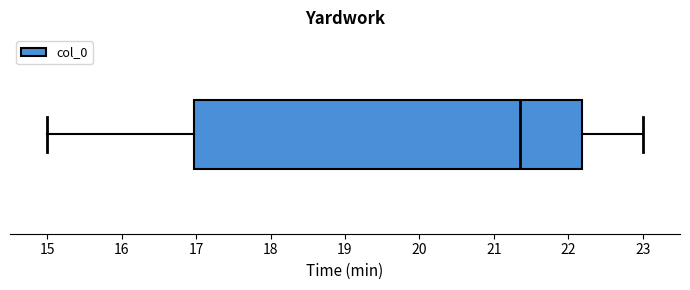

Where does the left whisker of the box end on the x-axis? The values are not printed on the chart, so give them approximately, as read against the axis.

15.0